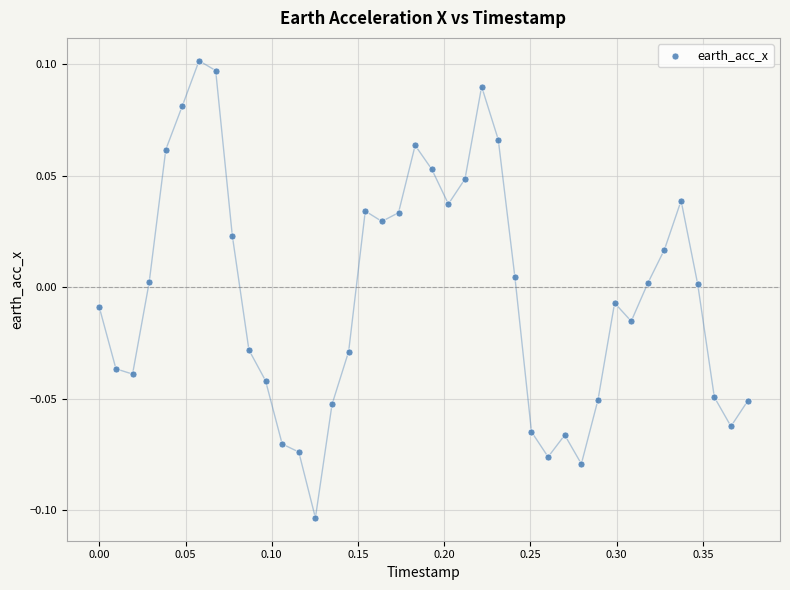

What is the range of X values (max minus min)?

0.4